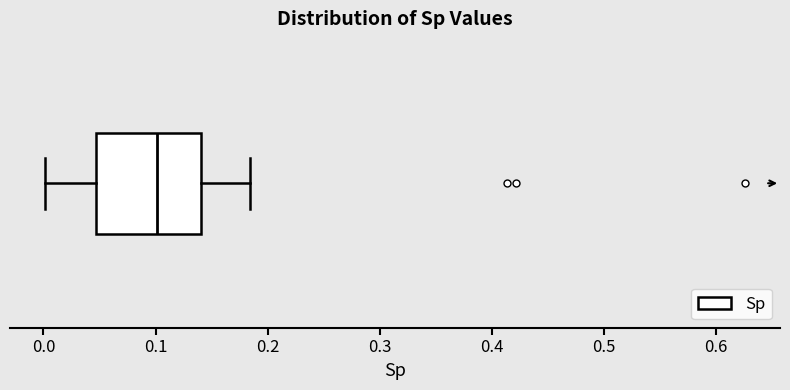

Read this box plot against the x-axis: the position of the median line, the range covered by the box, and the ends of both whiskers. The values are not printed on the chart, so give them approximately, as read against the axis.

median 0.10, box 0.05 to 0.14, whiskers 0.00 to 0.18